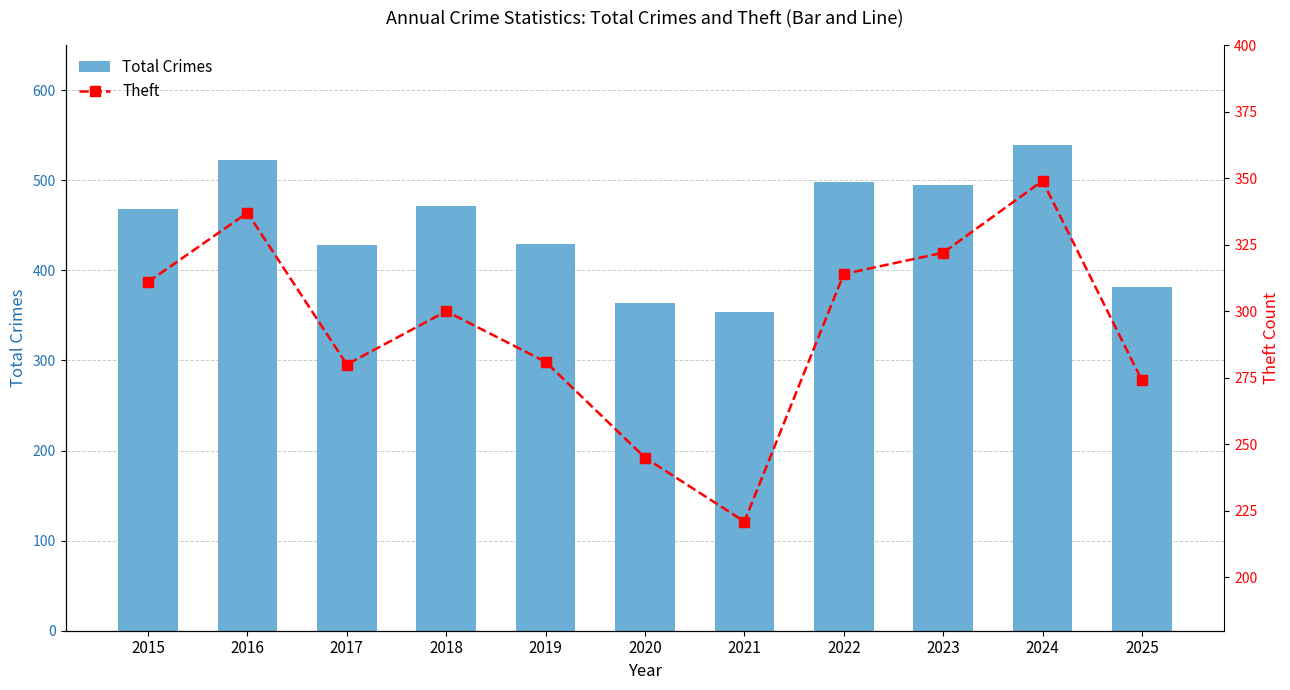

What are all the series names shown in the legend?

Total Crimes, Theft